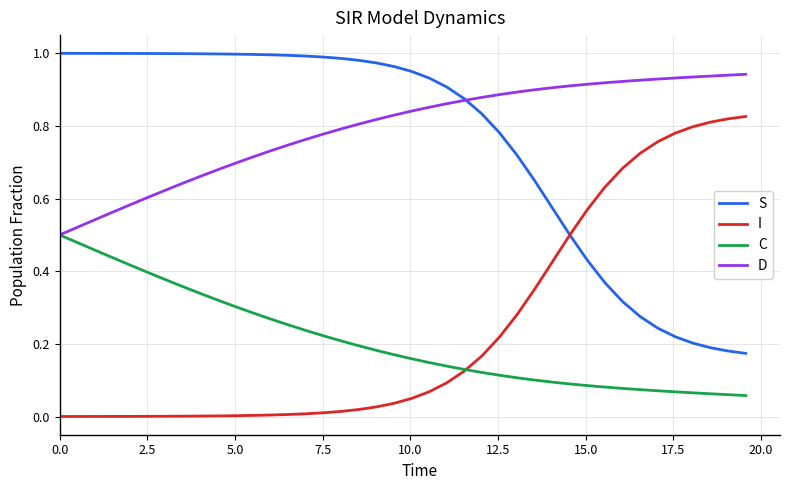

Which series has the largest total across all categories?

D